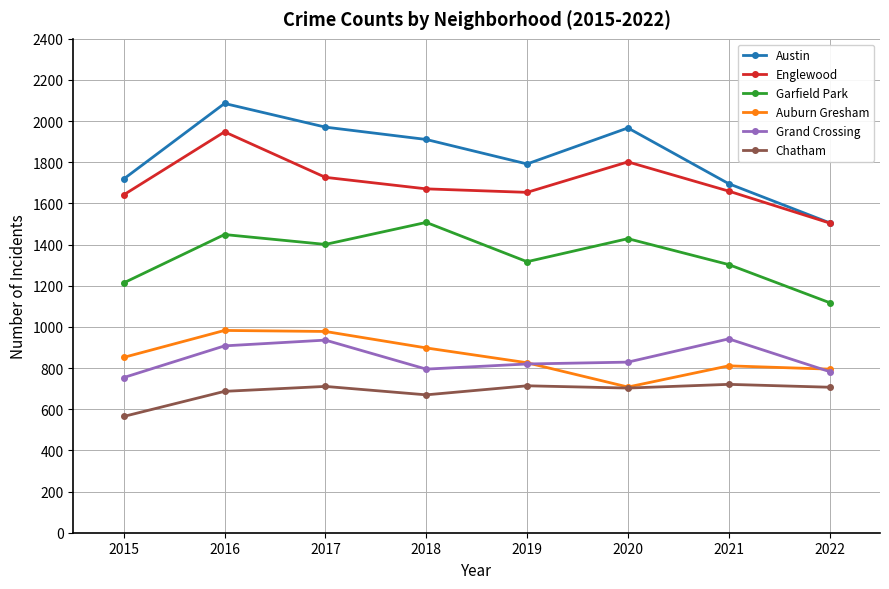

Where does the Grand Crossing series first go above 829?

2016